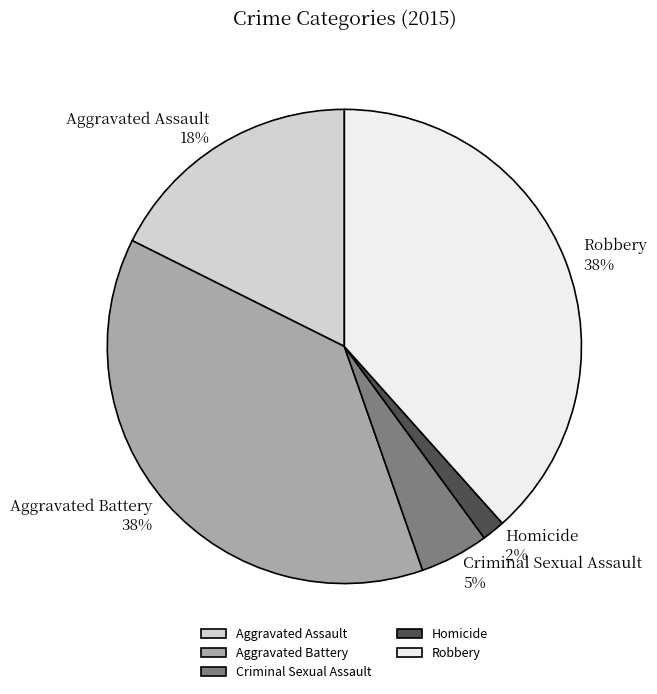

Does any single category account for the majority?

No